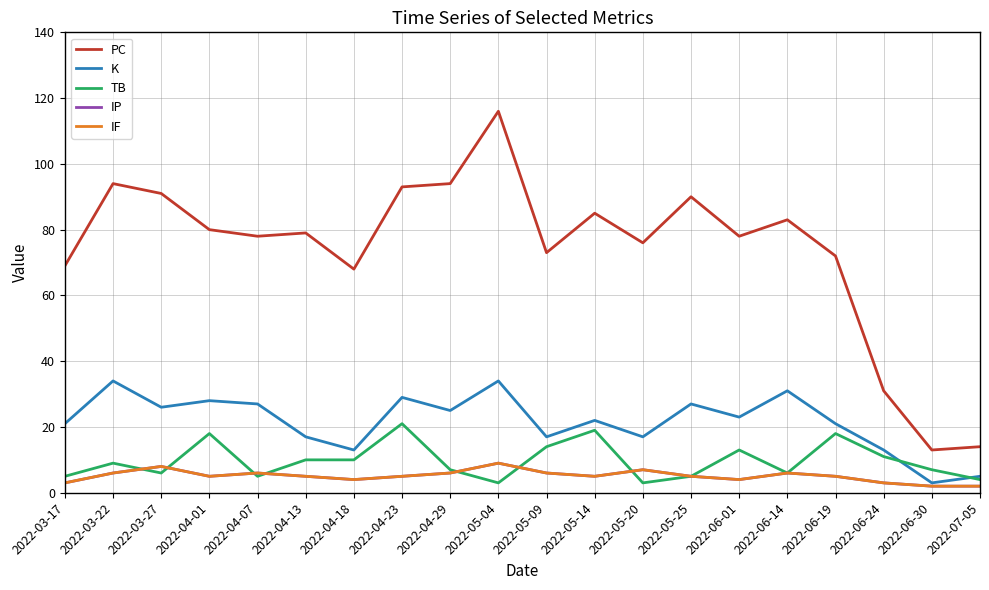

Does the chart have visible grid lines?

Yes